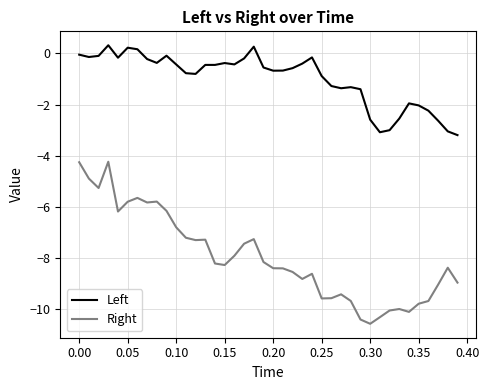

How many lines are shown in the chart?

2